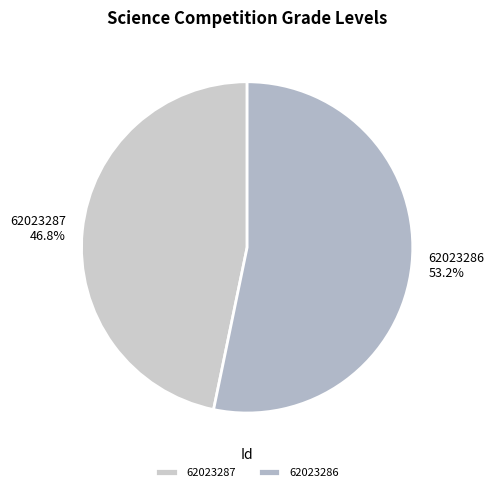

Rank the categories by value from lowest to highest.

62023287, 62023286